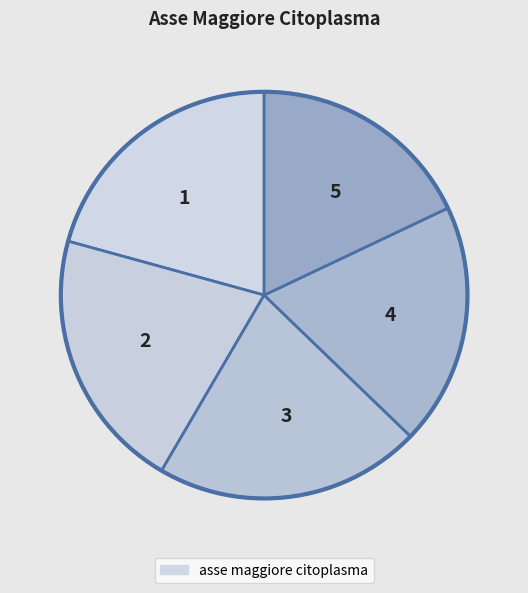

True or false: 4 accounts for 10% of the total.

False